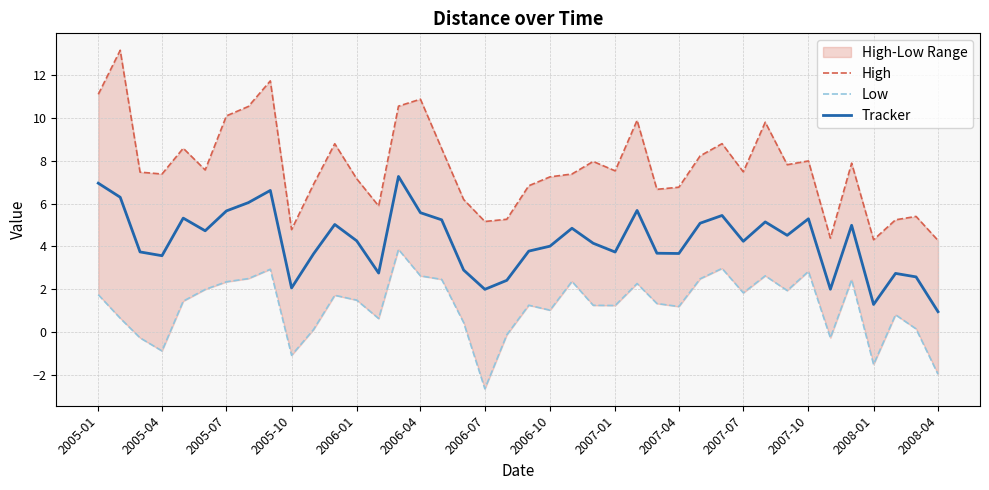

Where does the Tracker series first go above 4?

2005-01